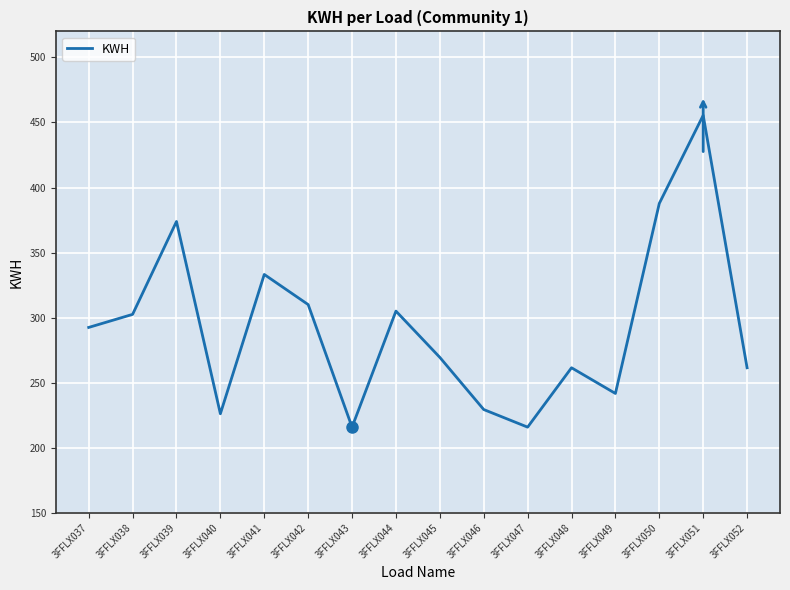

Is it true that the value at 3FFLX051 is 259.5?

False